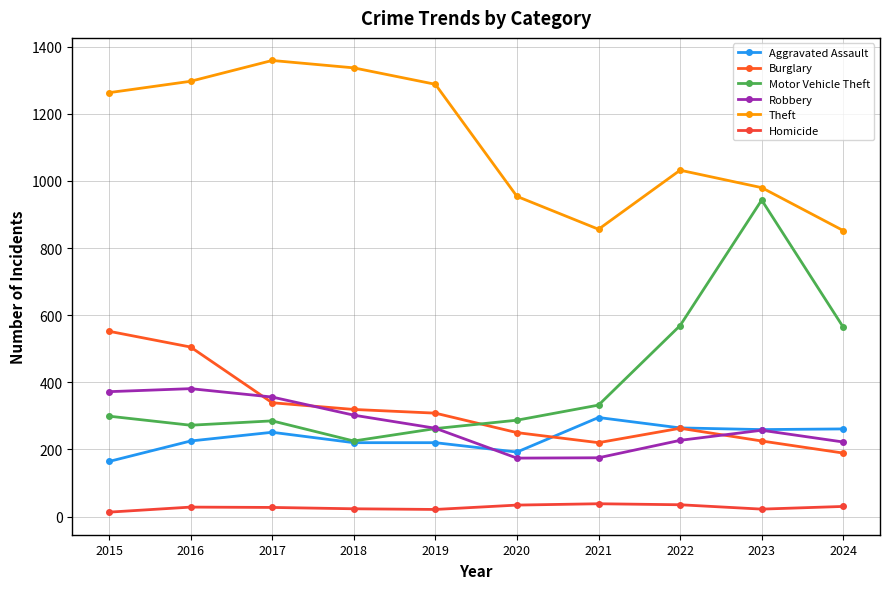

What value does the Burglary series have at 2020?

250